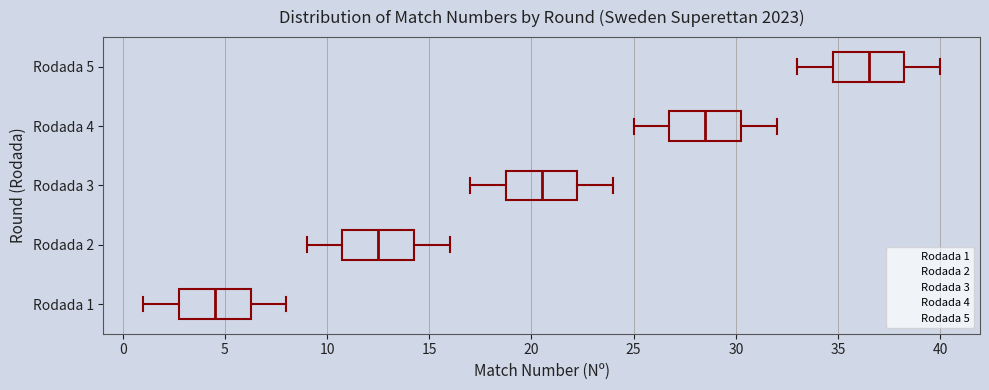

Reading bottom to top, transcribe this box plot: for each box, give where its median line is, the range the box spans, and where its two whiskers end, as read against the x-axis. The values are not printed on the chart, so give them approximately, as read against the axis.

Rodada 1: median 4.5, box 3.0 to 6.5, whiskers 1.0 to 8.0
Rodada 2: median 12.5, box 11.0 to 14.5, whiskers 9.0 to 16.0
Rodada 3: median 20.5, box 19.0 to 22.5, whiskers 17.0 to 24.0
Rodada 4: median 28.5, box 27.0 to 30.5, whiskers 25.0 to 32.0
Rodada 5: median 36.5, box 35.0 to 38.5, whiskers 33.0 to 40.0